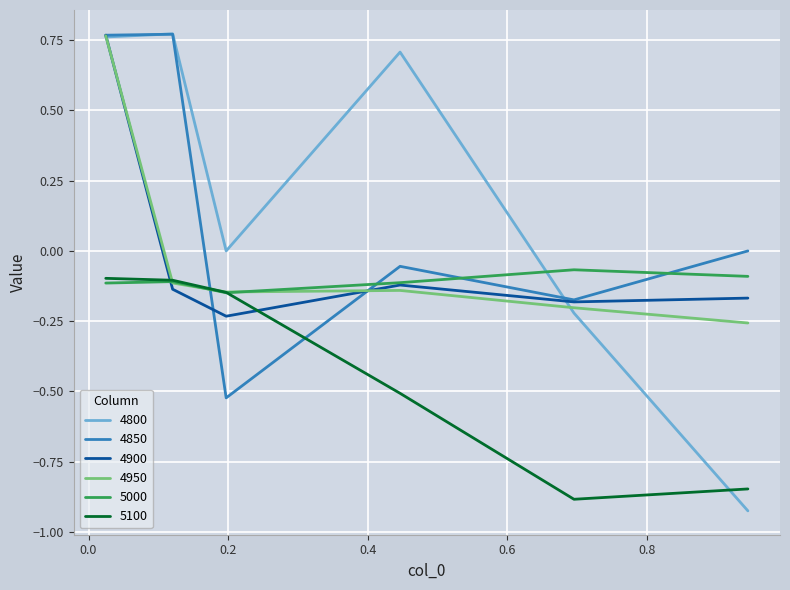

How many intersections are there between 4850 and 5100?

2